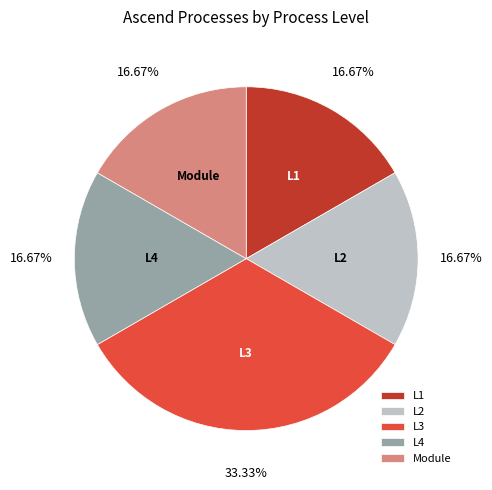

What is the ratio of the value at L1 to the value at L4?

1.0